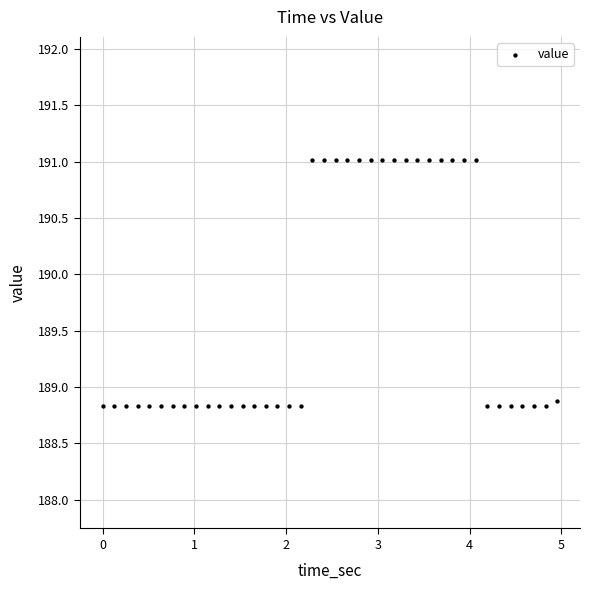

What is the range of Y values (max minus min)?

2.2